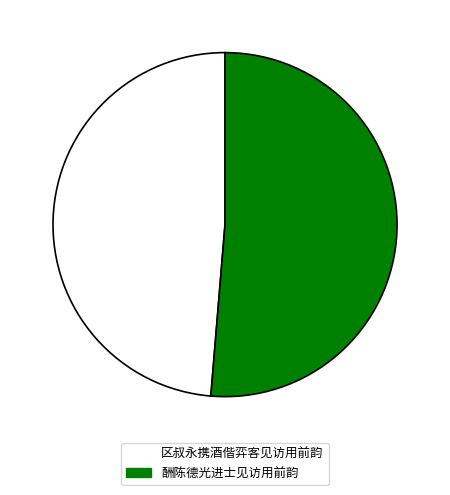

The 区叔永携酒偕弈客见访用前韵 slice represents 49% of the pie. True or false?

True